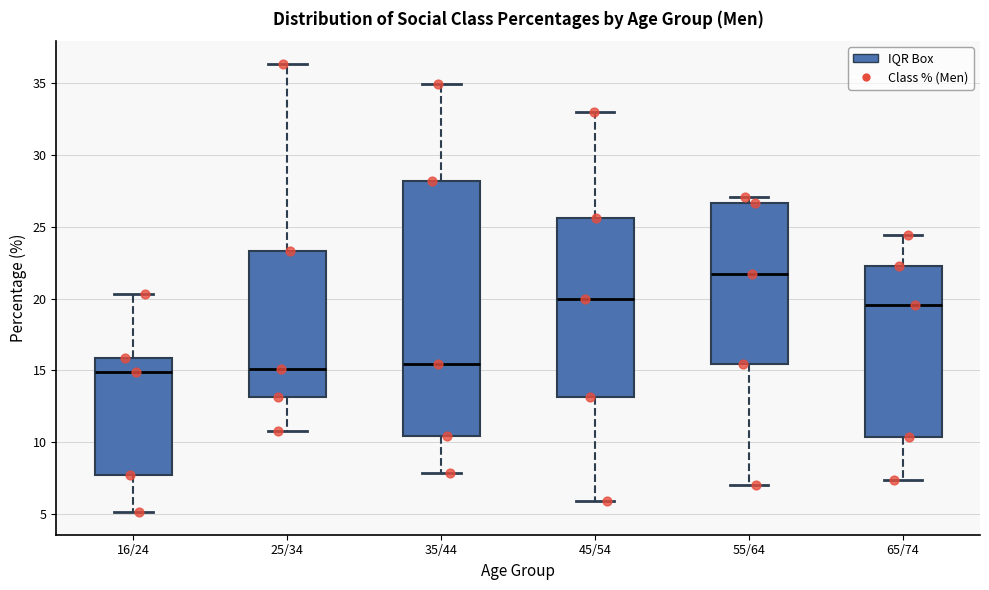

Where is the lower edge of the box for 35/44 on the y-axis? The values are not printed on the chart, so give them approximately, as read against the axis.

10.5